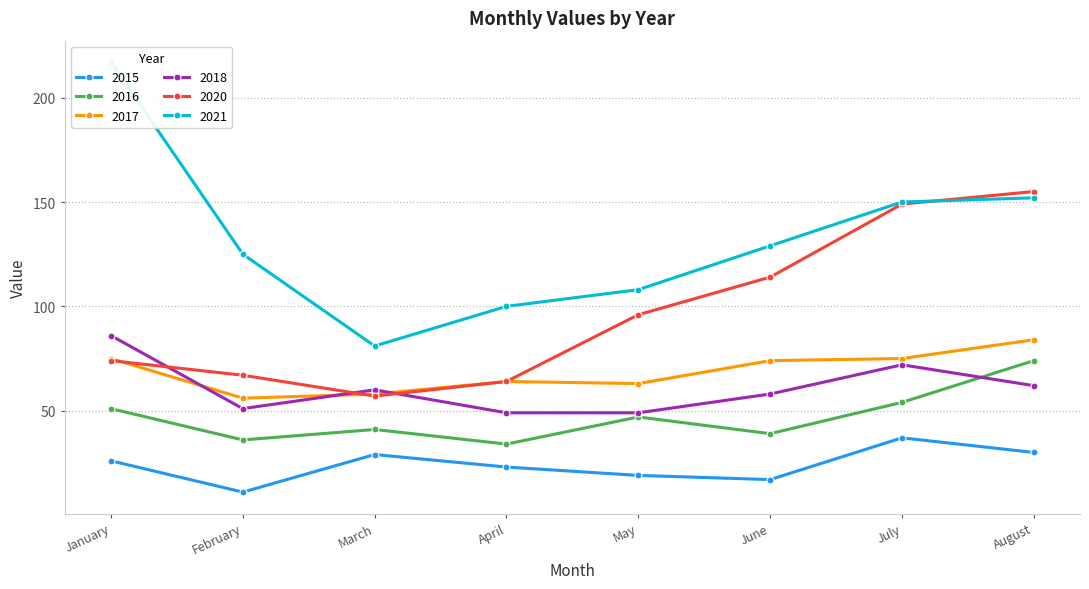

What is the difference between the maximum and minimum values in the 2016 series?

40